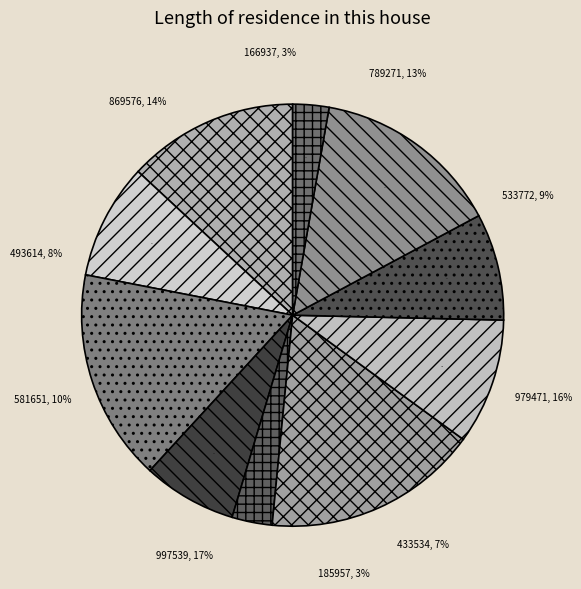

Which category has the smallest portion of the pie?

166937